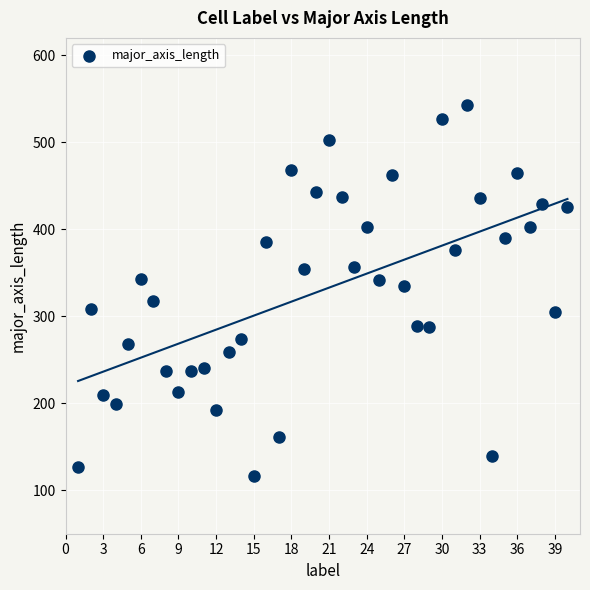

What is the range of Y values (max minus min)?

426.8